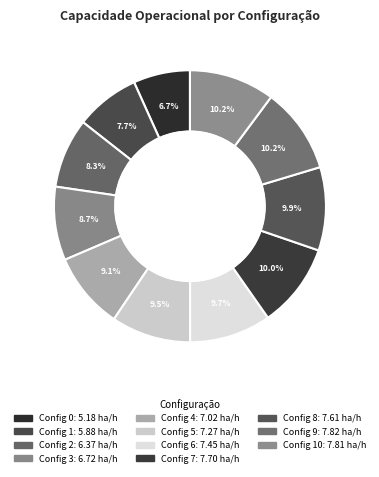

Rank the categories by value from lowest to highest.

0, 1, 2, 3, 4, 5, 6, 8, 7, 10, 9